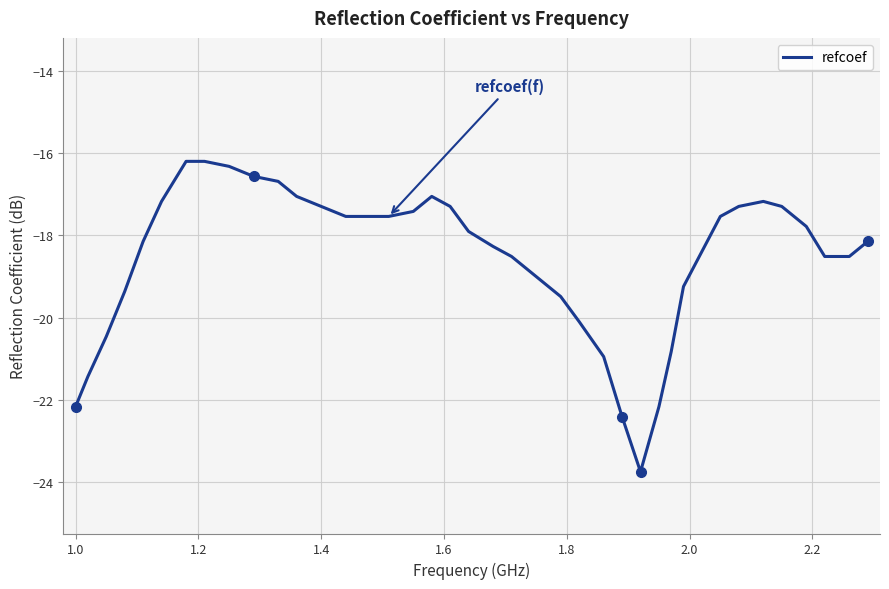

What is the maximum value shown in the chart?

-16.2